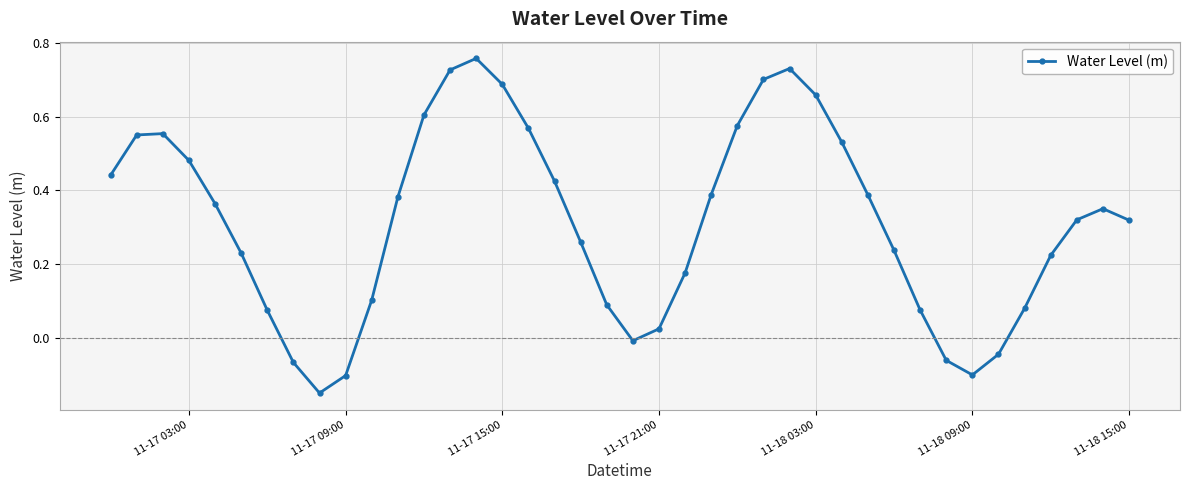

What is the sum of all values?

12.5